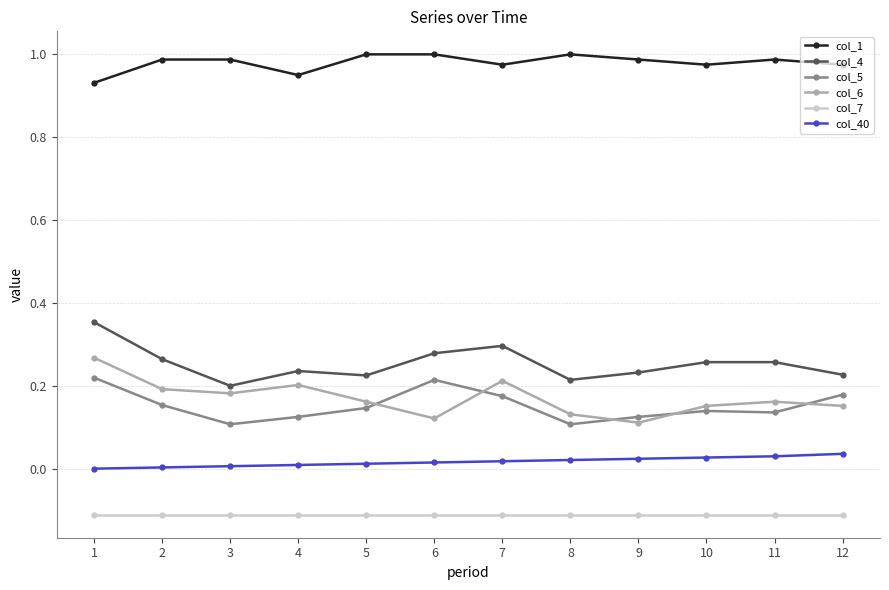

True or false: col_1 and col_7 cross at least once.

False